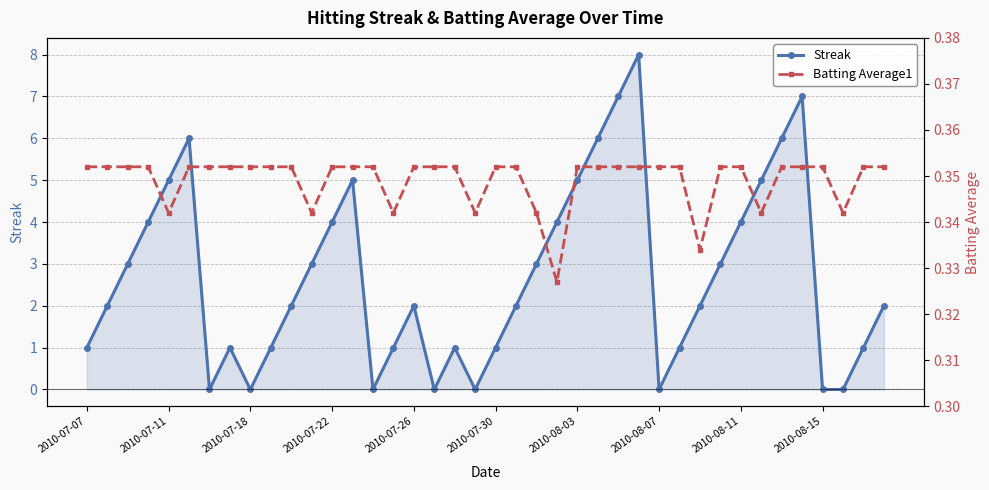

How many lines are shown in the chart?

2